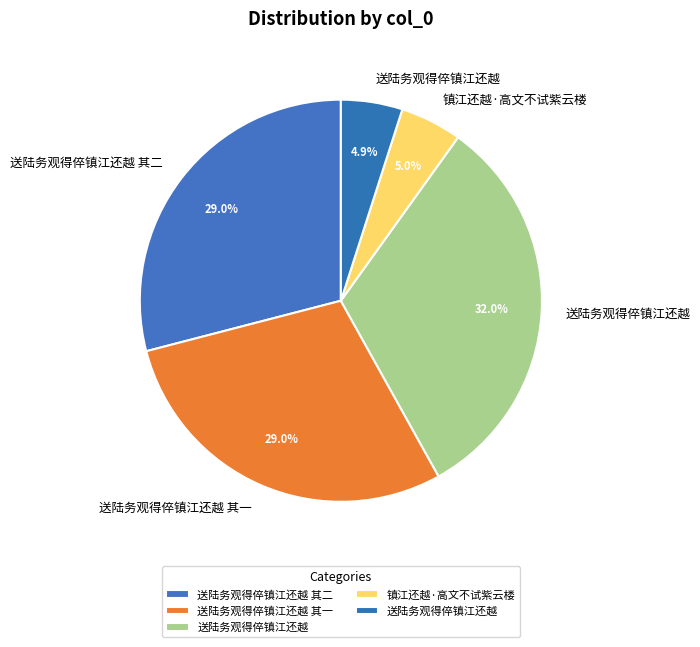

Count the number of slices in the pie.

5